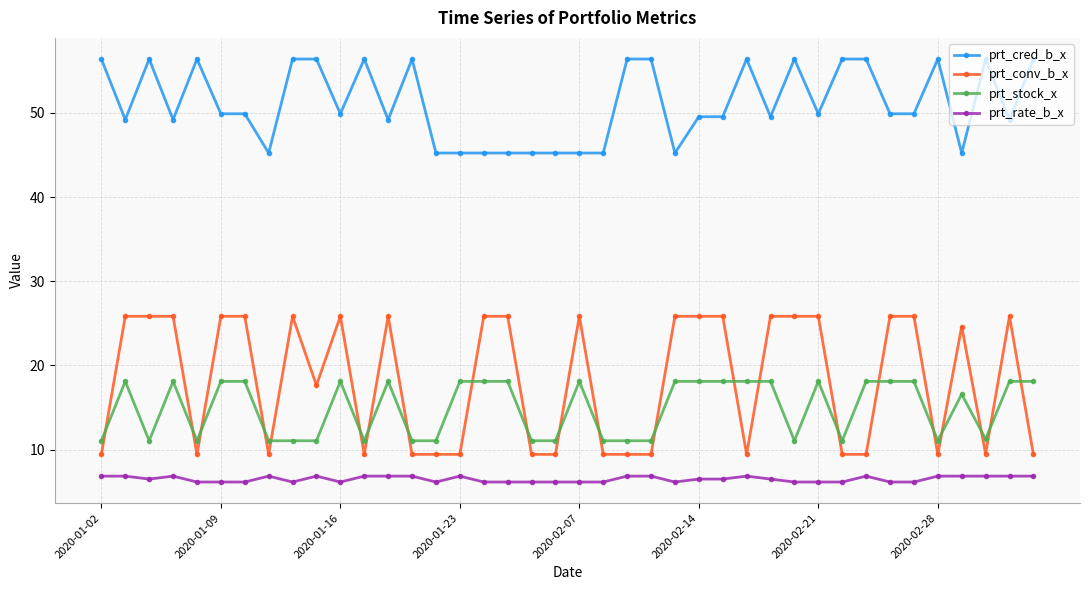

What are all the series names shown in the legend?

prt_cred_b_x, prt_conv_b_x, prt_stock_x, prt_rate_b_x